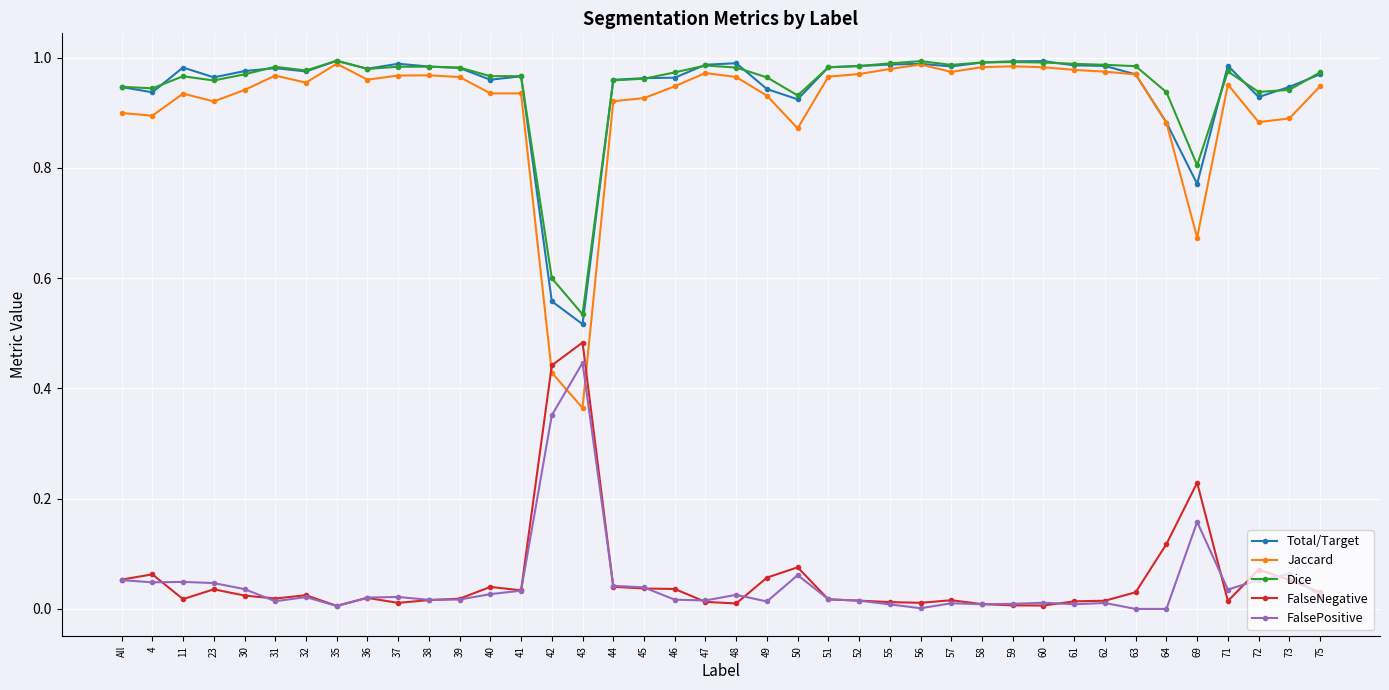

What is the label of the 9th point from the left?

36